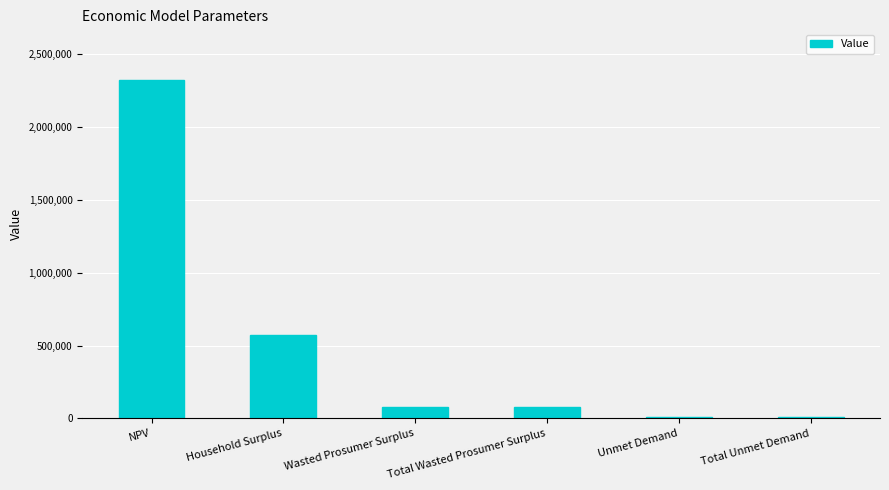

What is the difference between the second highest and second lowest values?

560975.7